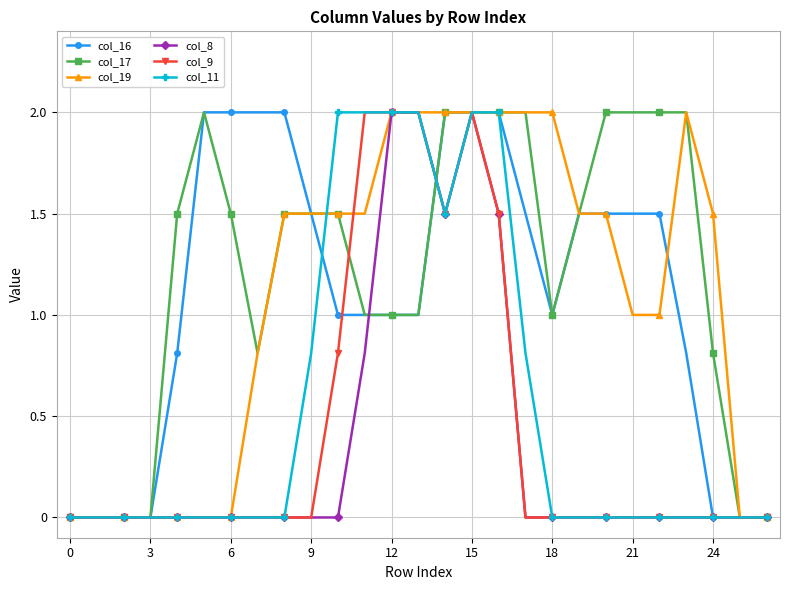

What is the highest value of the col_11 series?

2.0